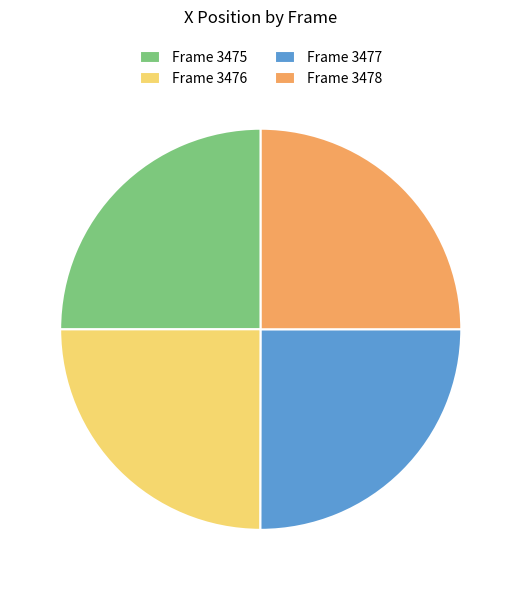

Approximately how many times larger is the value at Frame 3475 compared to Frame 3477?

1.0